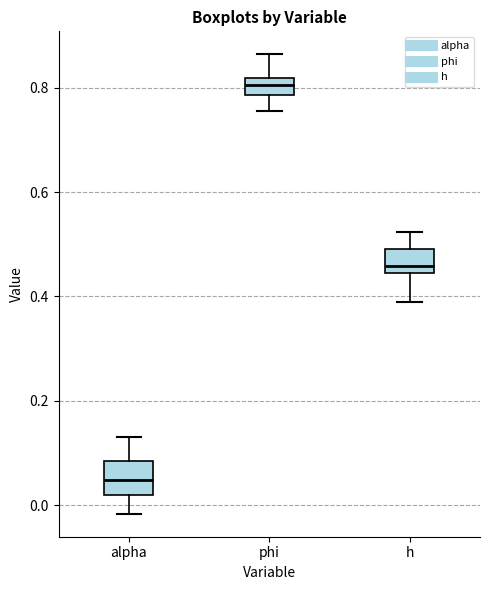

Where is the upper edge of the box for h on the y-axis? The values are not printed on the chart, so give them approximately, as read against the axis.

0.50